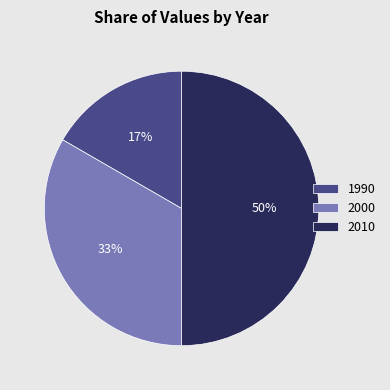

Is 2000 the majority of the pie?

No